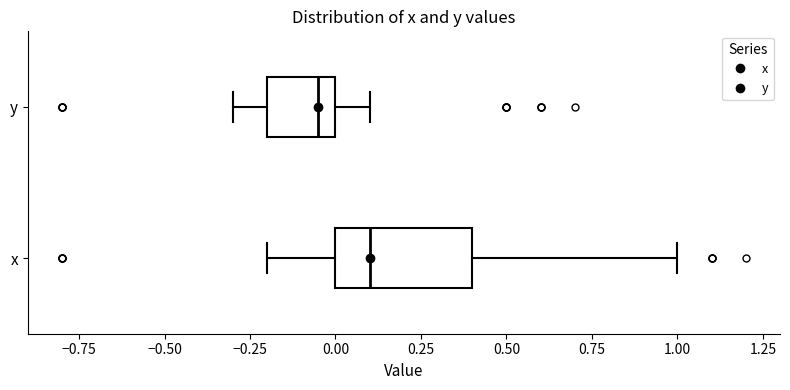

Reading bottom to top, read every box against the x-axis: the position of its median line, the range the box covers, and the ends of its whiskers. The values are not printed on the chart, so give them approximately, as read against the axis.

x: median 0.10, box 0.00 to 0.40, whiskers -0.20 to 1.00
y: median -0.05, box -0.20 to 0.00, whiskers -0.30 to 0.10